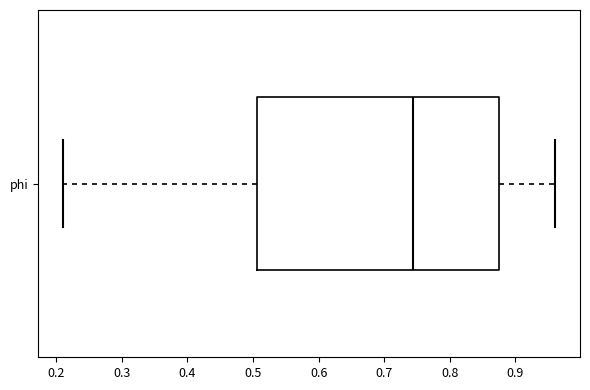

Read this box plot against the x-axis: the position of the median line, the range covered by the box, and the ends of both whiskers. The values are not printed on the chart, so give them approximately, as read against the axis.

median 0.74, box 0.51 to 0.88, whiskers 0.21 to 0.96